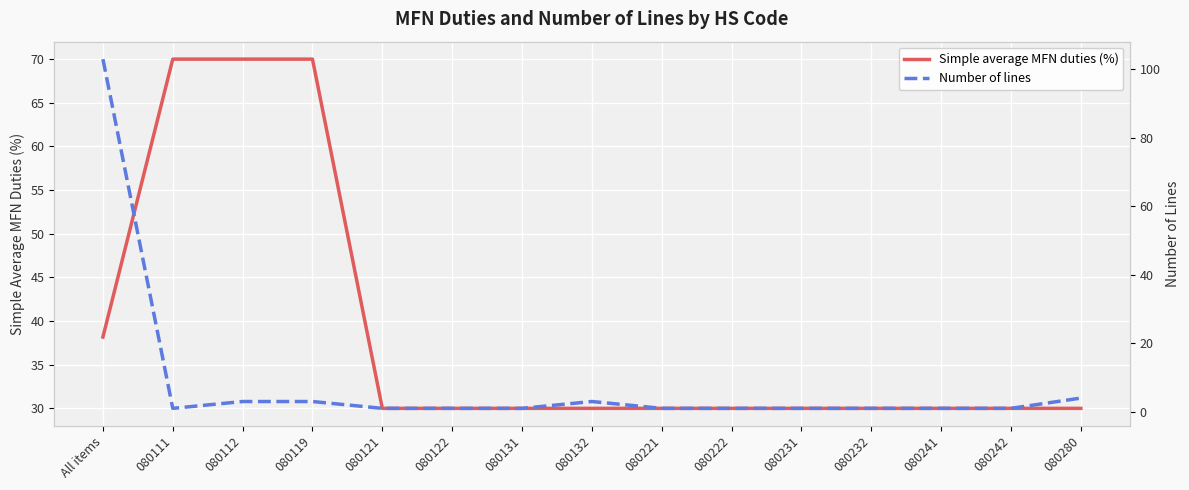

What is the difference between the maximum and minimum values in the Simple average MFN duties (%) series?

40.0